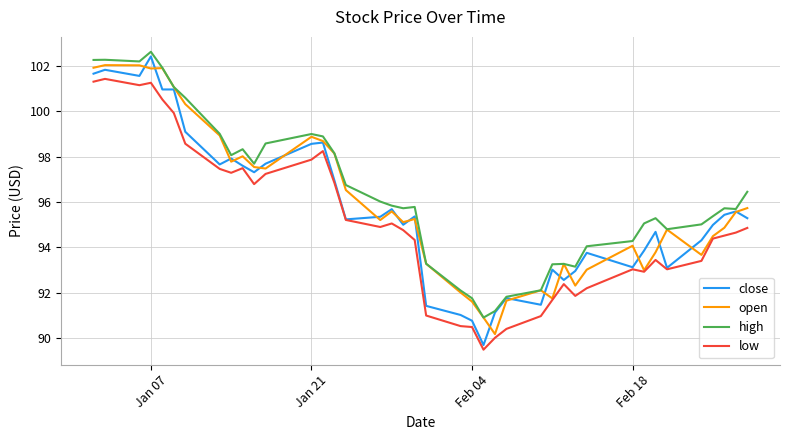

What is the smallest value displayed?

89.5